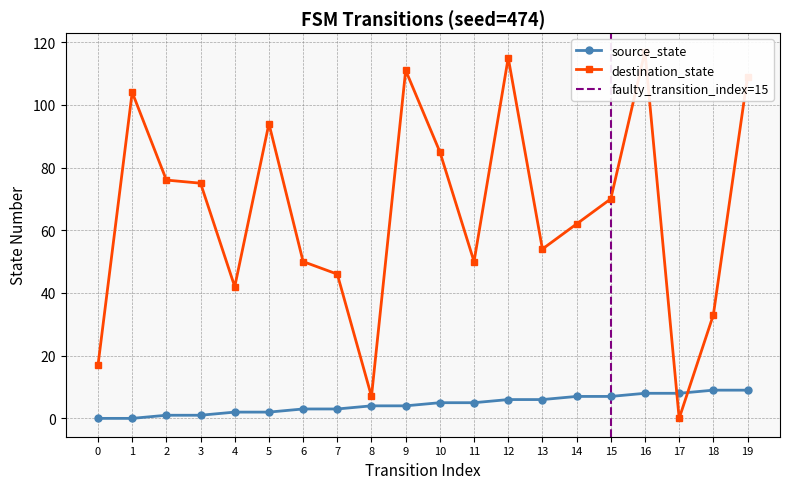

Is the value of source_state at 7 greater than the value of destination_state at 8?

No